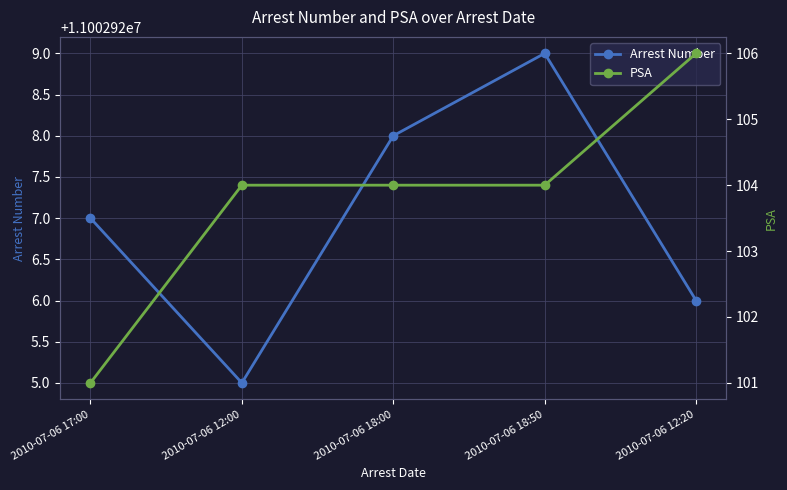

How many data points in Arrest Number are less than 11002927?

2